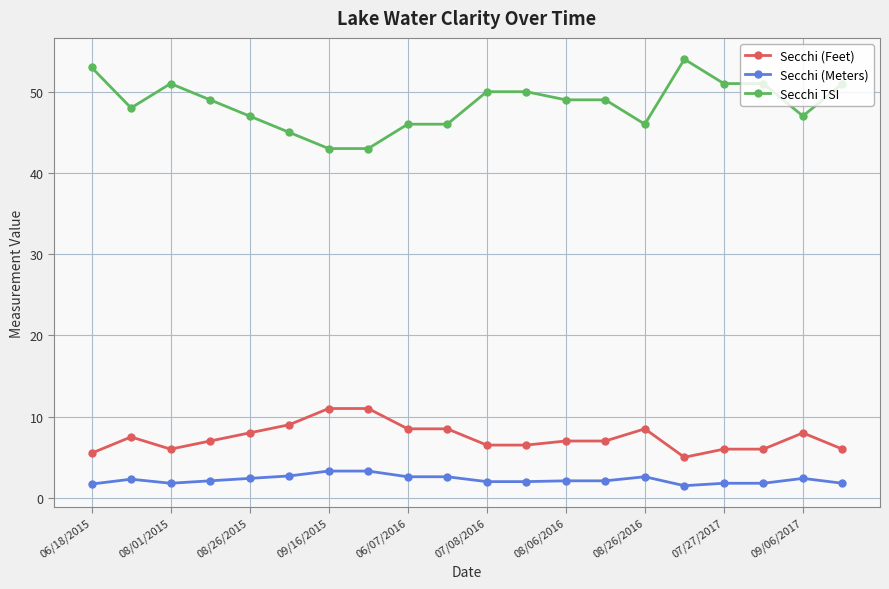

How many lines are shown in the chart?

3